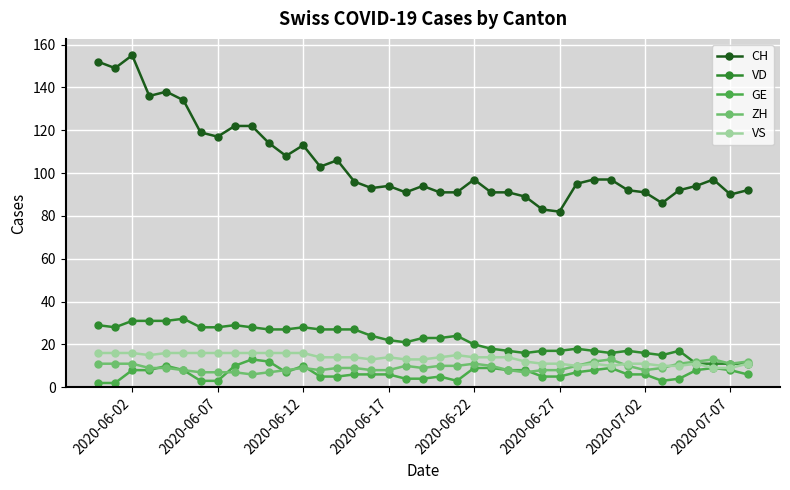

True or false: CH and GE cross at least once.

False